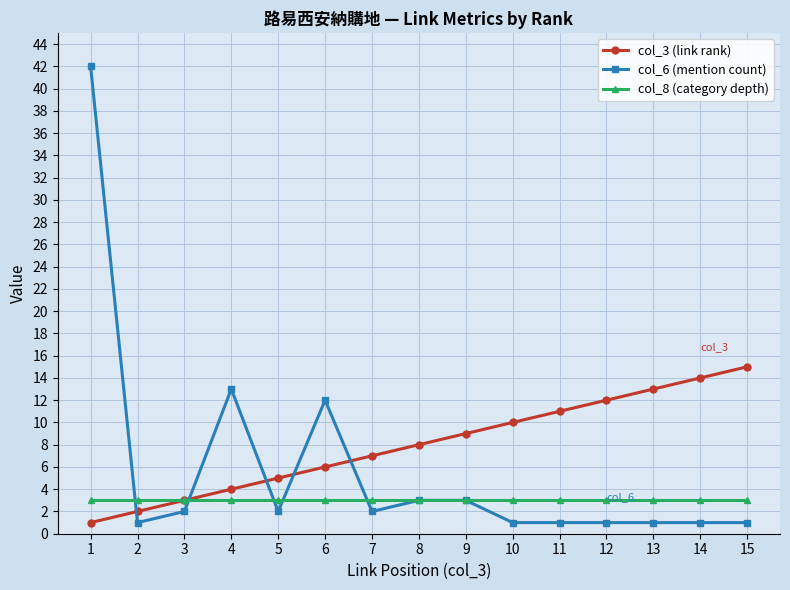

What is the difference between the maximum and minimum values in the col_3 (link rank) series?

14